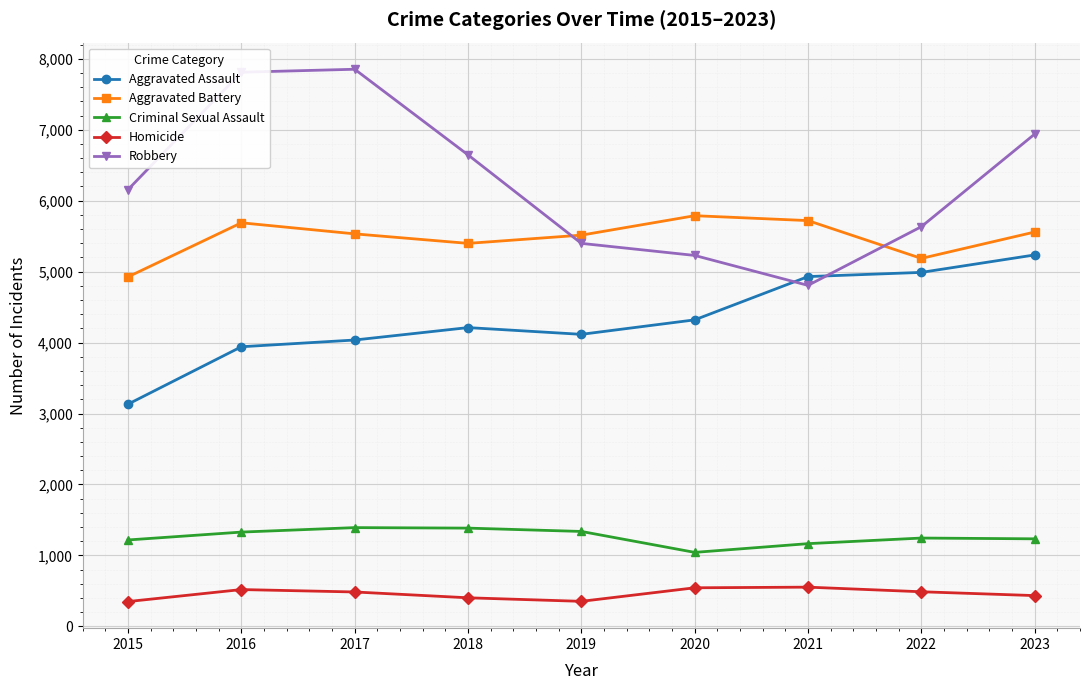

Is it true that Robbery equals 5228 at 2020?

True